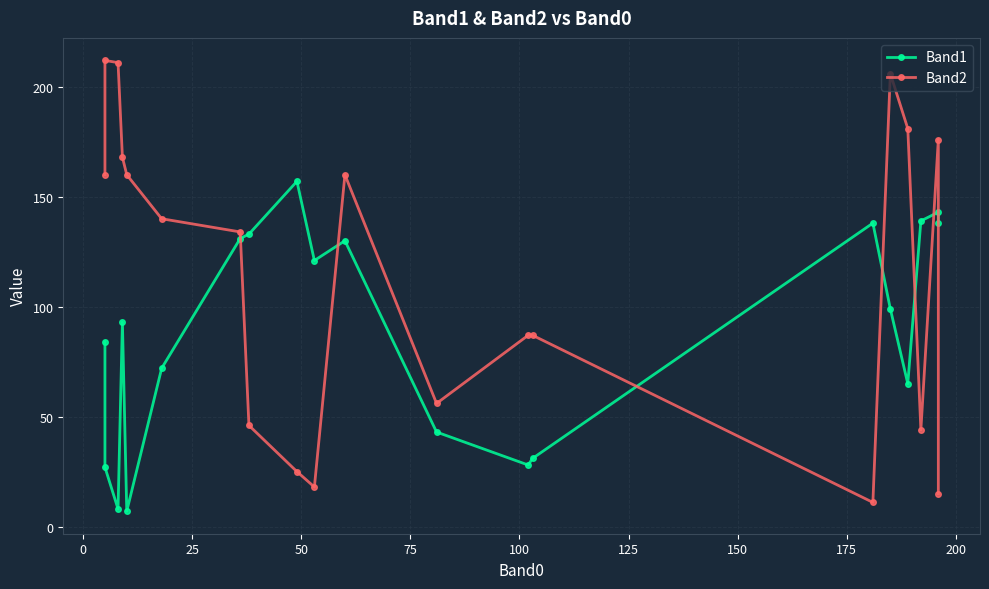

How many intersections are there between Band2 and Band1?

7